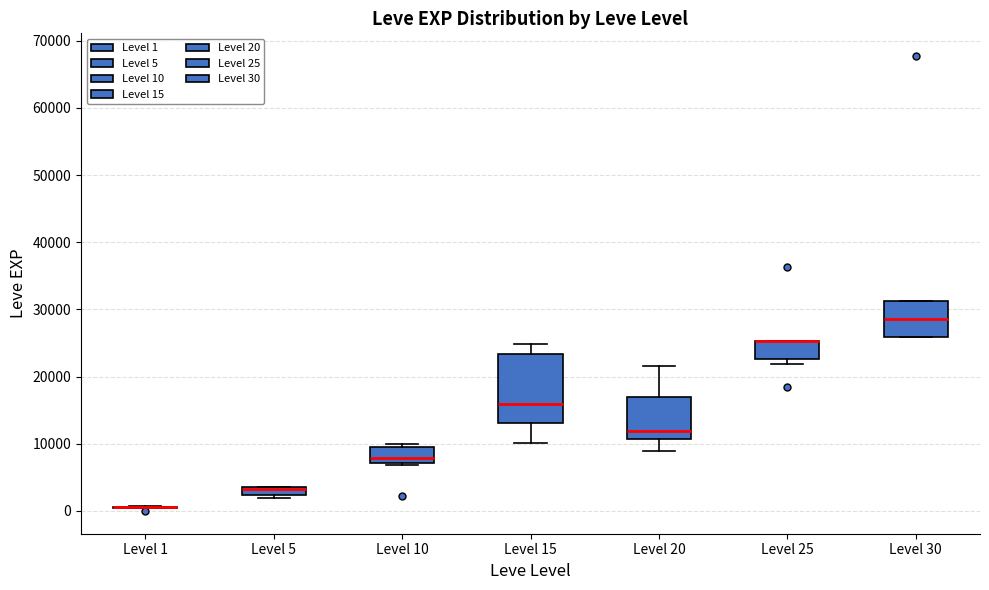

Comparing the boxes themselves (not the whiskers), which one is the tallest?

Level 15